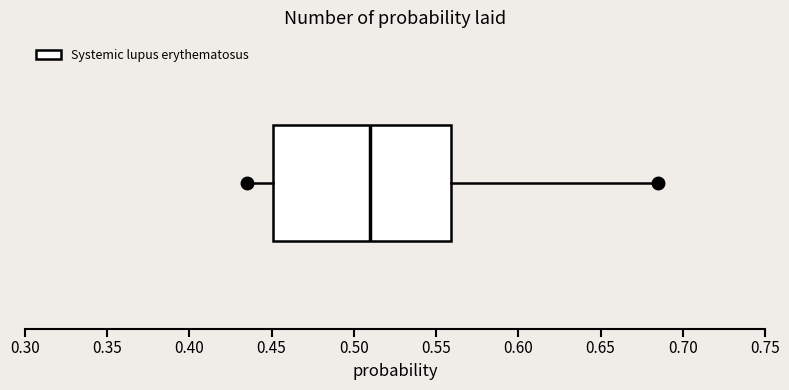

Where does the median line of the box sit on the x-axis? The values are not printed on the chart, so give them approximately, as read against the axis.

0.510